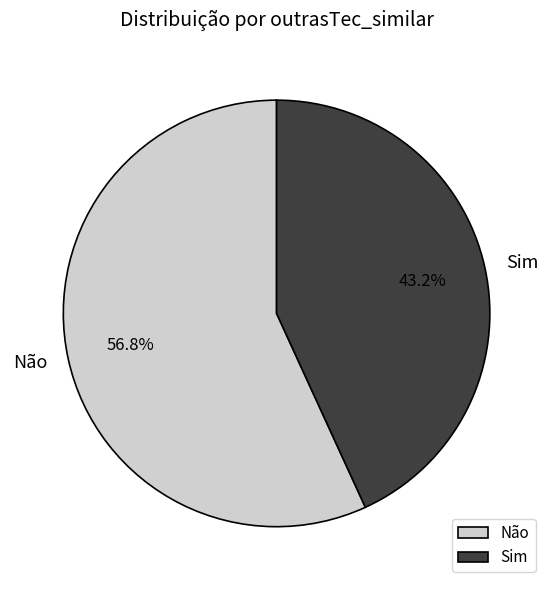

Count the number of slices in the pie.

2